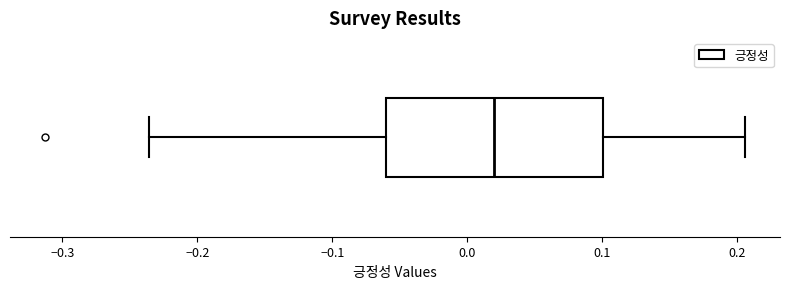

Read this box plot against the x-axis: the position of the median line, the range covered by the box, and the ends of both whiskers. The values are not printed on the chart, so give them approximately, as read against the axis.

median 0.02, box -0.06 to 0.10, whiskers -0.24 to 0.21